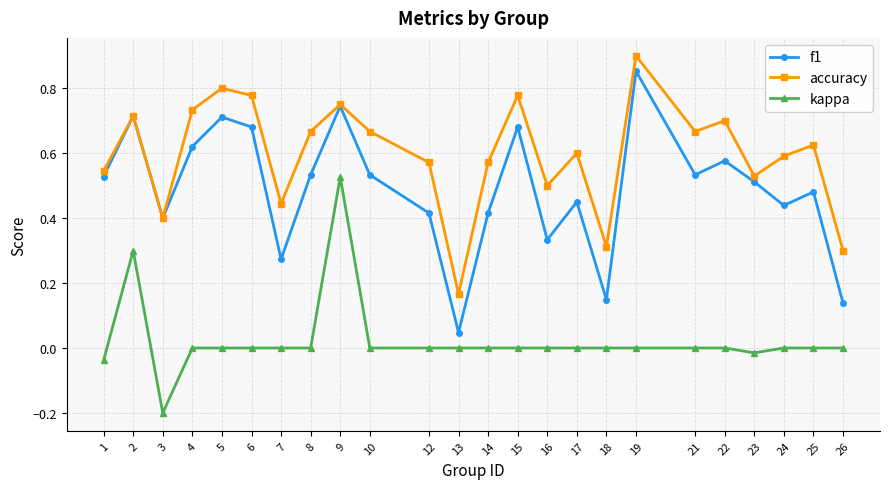

Which category has the lowest value in the accuracy series?

13